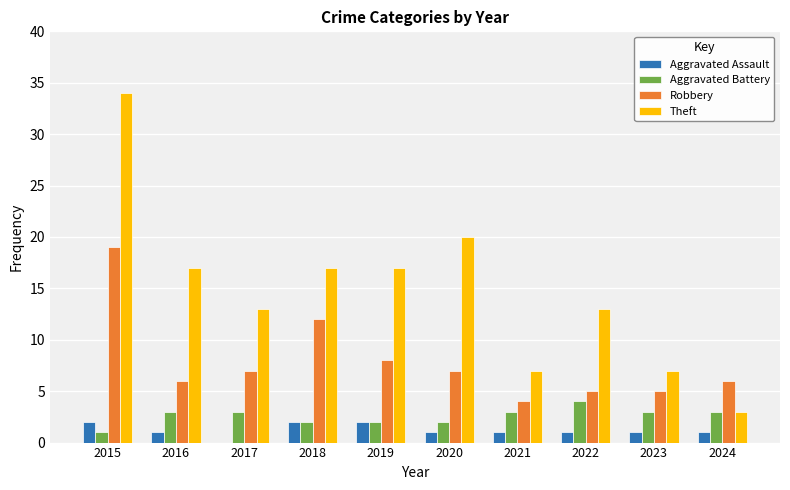

The value of Aggravated Assault at 2023 is 1. True or false?

True